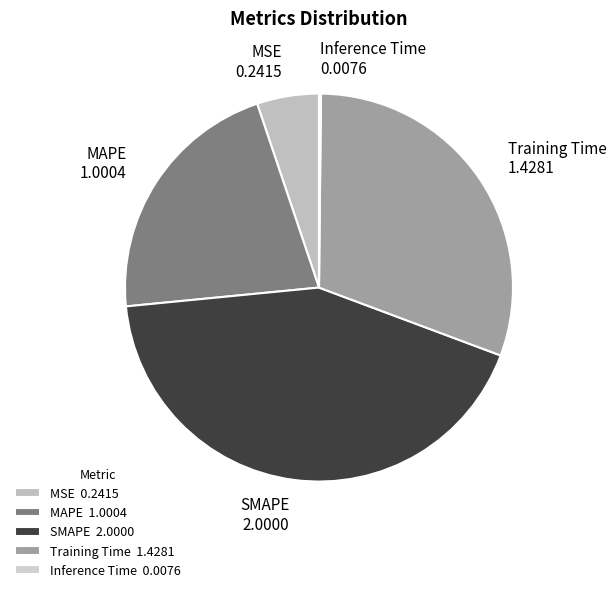

Between MAPE 1.0004 and MSE 0.2415, which is larger?

MAPE 1.0004